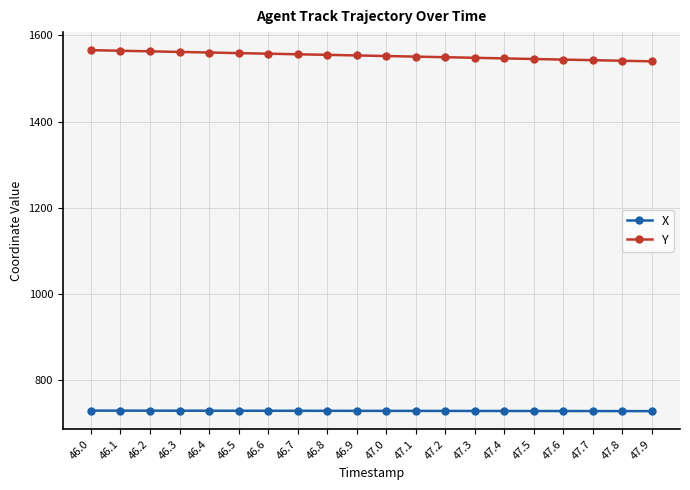

The X series shows 727.4 at 47.6. True or false?

True